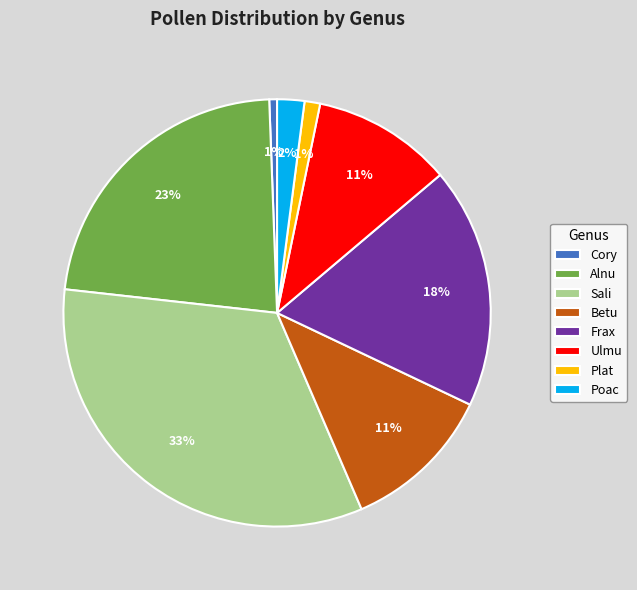

Is it true that Ulmu is 11% of the pie?

True